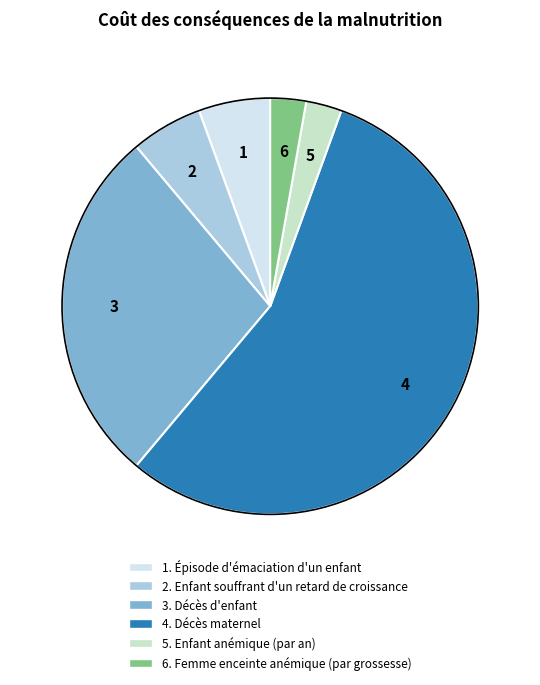

Is there any slice that represents more than half of the pie?

Yes